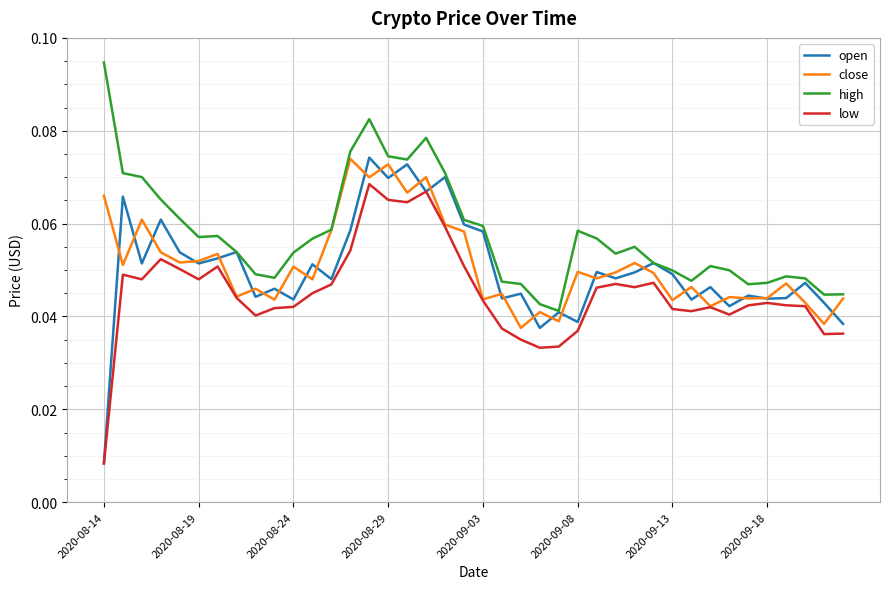

What are all the series names shown in the legend?

open, close, high, low